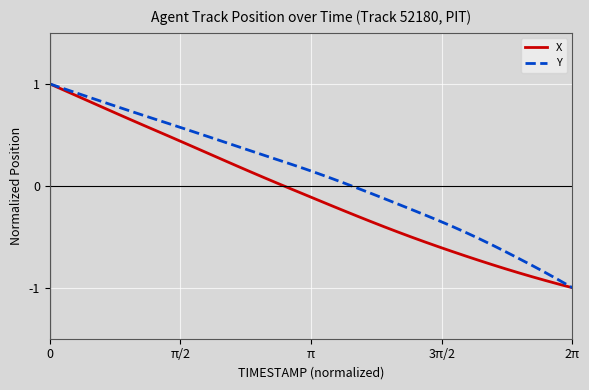

Which series has the largest total across all categories?

Y